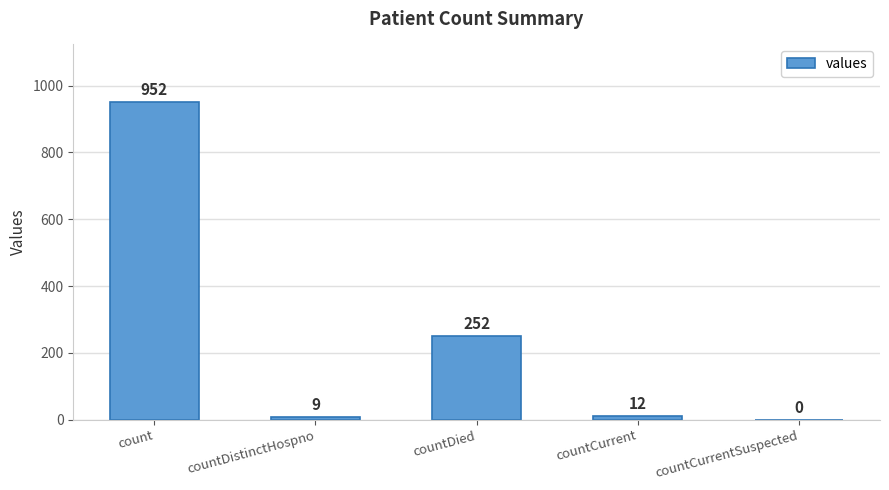

What is the greatest value displayed?

952